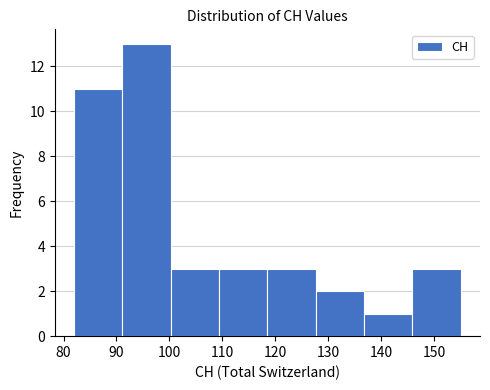

Reading left to right, list every bar in this chart as the range it spans on the x-axis followed by its height. Neither the bar edges nor the heights are printed on the chart, so give them approximately, as read against the axes.

82 to 91: 11
91 to 100: 13
100 to 109: 3
109 to 119: 3
119 to 128: 3
128 to 137: 2
137 to 146: 1
146 to 155: 3